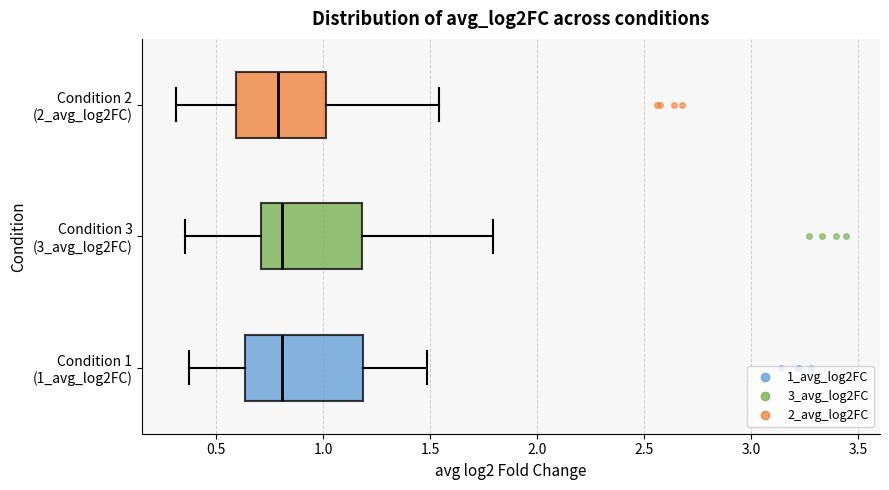

Where is the left edge of the box for Condition 1 (1_avg_log2FC) on the x-axis? The values are not printed on the chart, so give them approximately, as read against the axis.

0.65